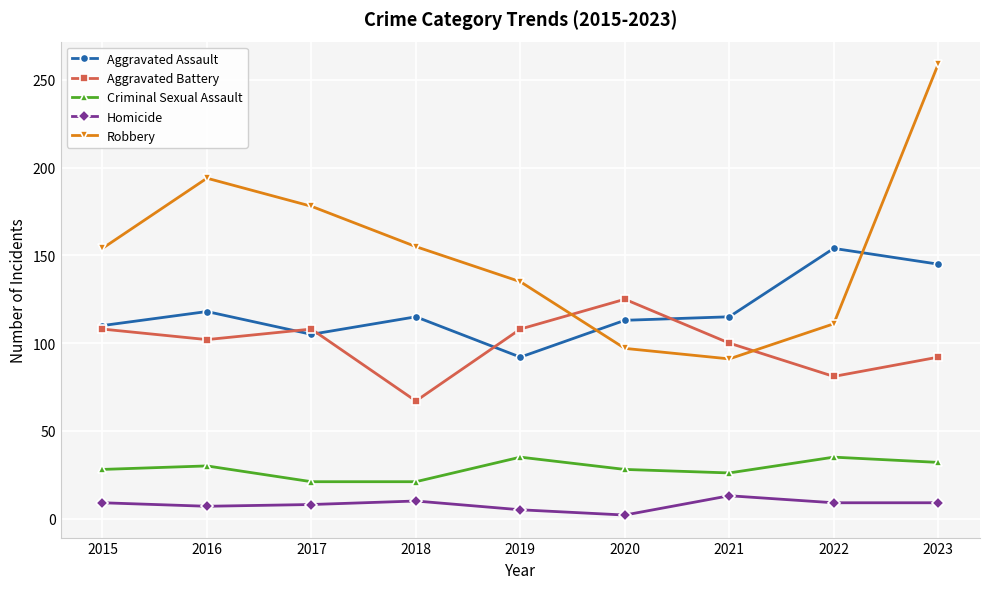

True or false: Homicide has a value of 7 at 2016.

True